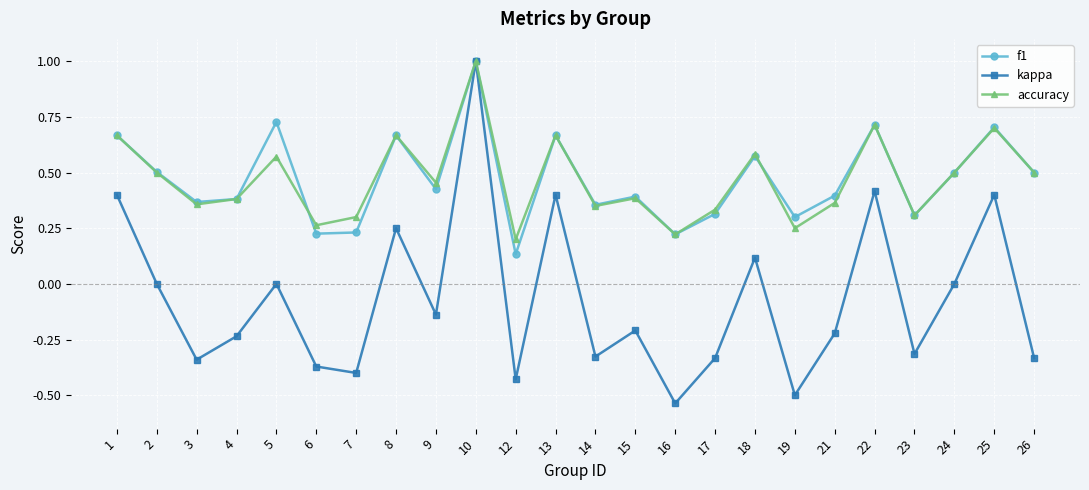

Where does the kappa series first go above 0?

1